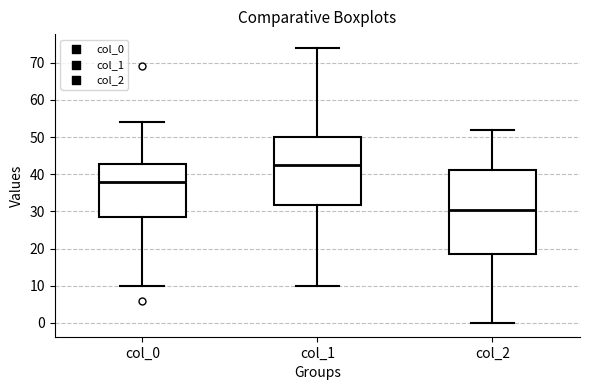

Reading left to right, read every box against the y-axis: the position of its median line, the range the box covers, and the ends of its whiskers. The values are not printed on the chart, so give them approximately, as read against the axis.

col_0: median 38, box 29 to 43, whiskers 10 to 54
col_1: median 43, box 32 to 50, whiskers 10 to 74
col_2: median 31, box 19 to 41, whiskers 0 to 52